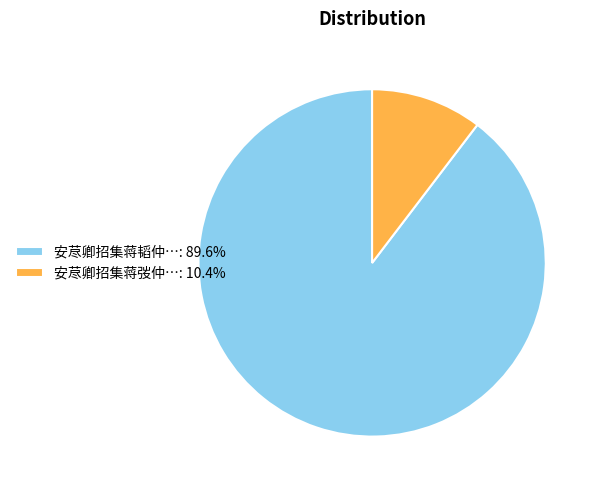

Combined, do 安荩卿招集蒋韬仲…: 89.6% and 安荩卿招集蒋弢仲…: 10.4% account for over 50%?

Yes